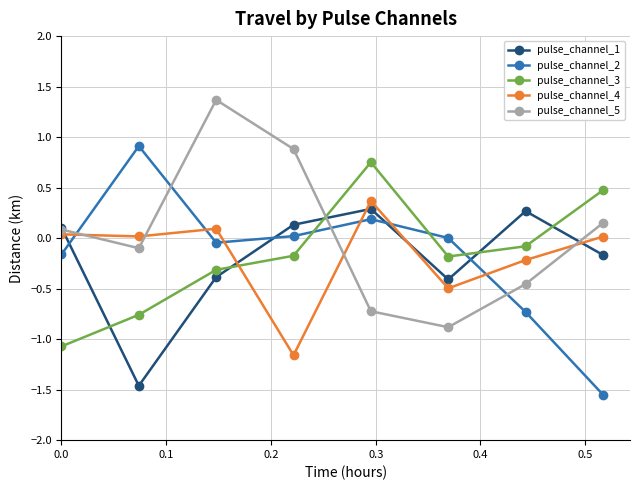

What is the difference between the maximum and minimum values in the pulse_channel_5 series?

2.3